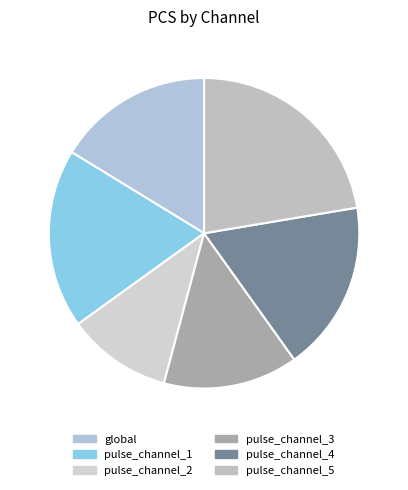

How much of the chart is everything except pulse_channel_2?

89.1%